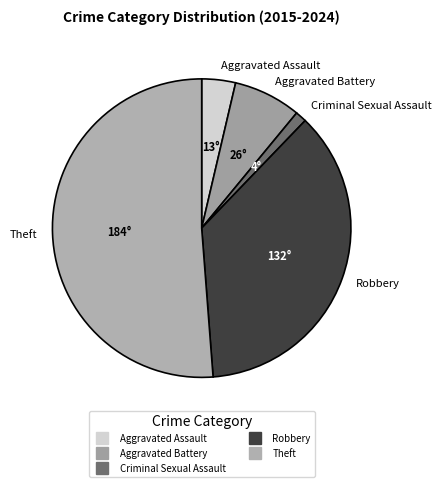

Is it true that Aggravated Battery is 7% of the pie?

True